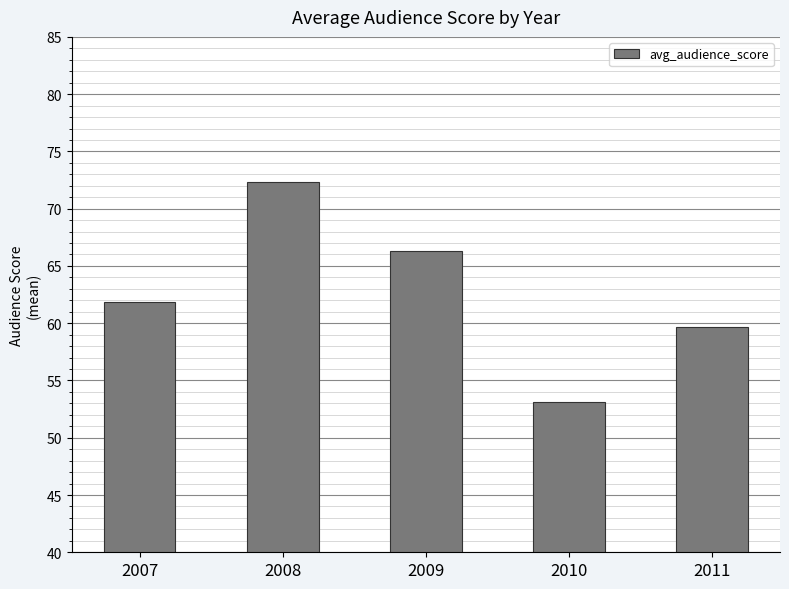

The chart shows a value of 100.8 at 2008. True or false?

False